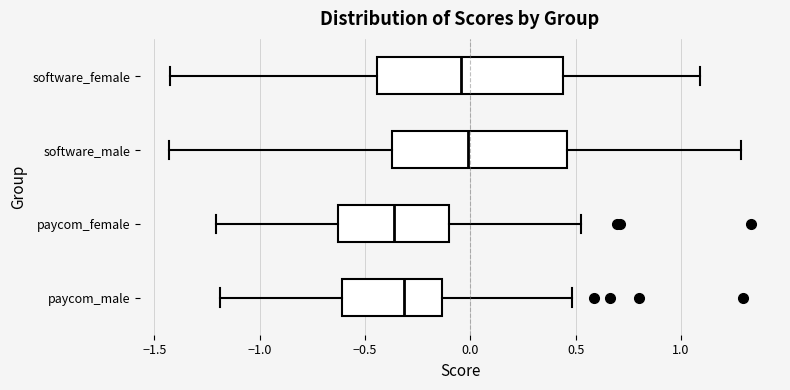

Reading bottom to top, read every box against the x-axis: the position of its median line, the range the box covers, and the ends of its whiskers. The values are not printed on the chart, so give them approximately, as read against the axis.

paycom_male: median -0.30, box -0.60 to -0.15, whiskers -1.20 to 0.50
paycom_female: median -0.35, box -0.65 to -0.10, whiskers -1.20 to 0.50
software_male: median 0.00, box -0.35 to 0.45, whiskers -1.45 to 1.30
software_female: median -0.05, box -0.45 to 0.45, whiskers -1.45 to 1.10